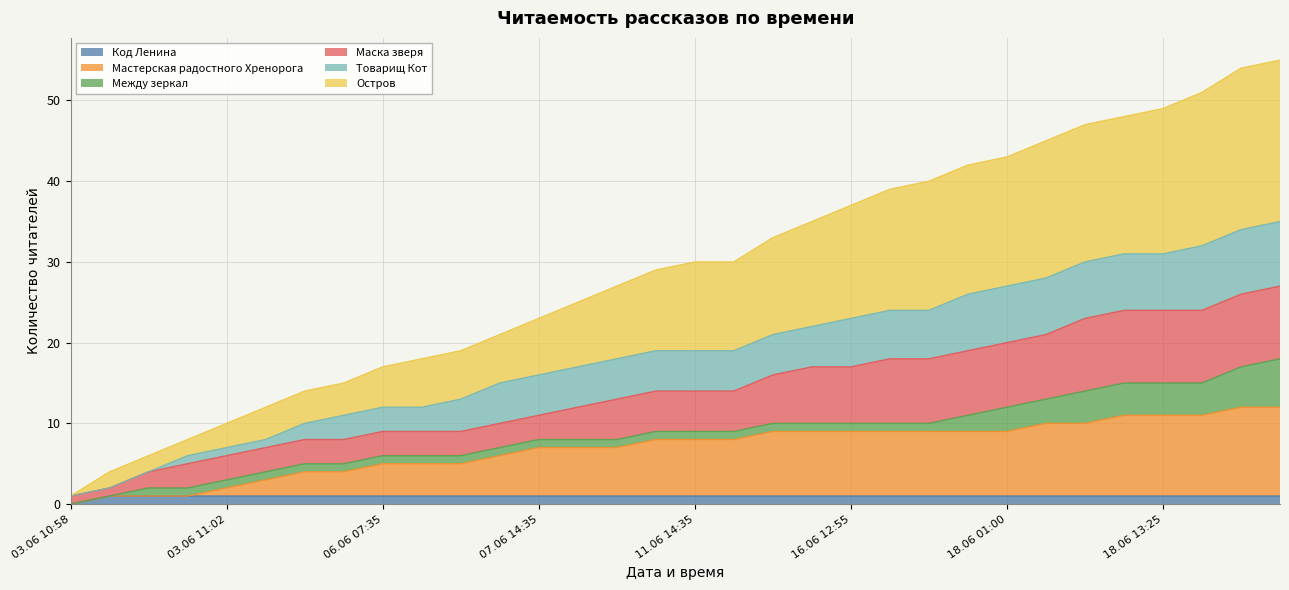

Which has a higher value, 15.06 23:40 or 04.06 22:20?

15.06 23:40